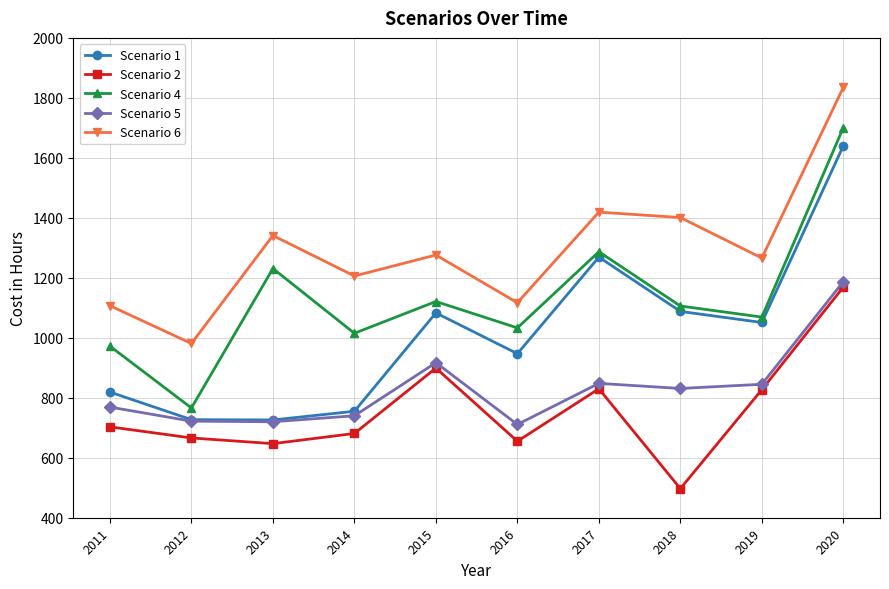

True or false: Scenario 6 has a value of 440 at 2012.

False